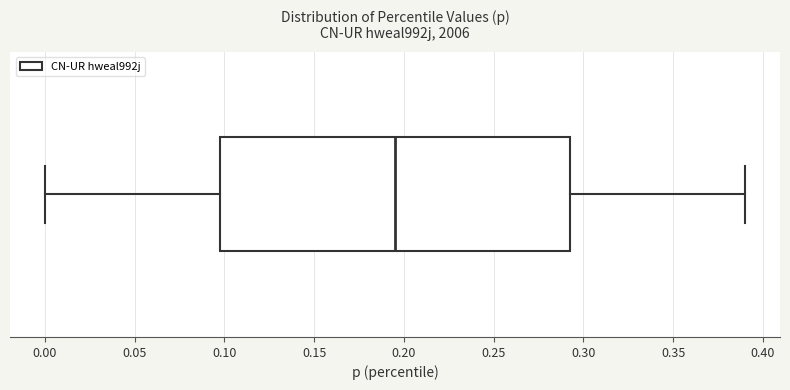

Transcribe this box plot: give where the median line is, the range the box spans, and where the two whiskers end, as read against the x-axis. The values are not printed on the chart, so give them approximately, as read against the axis.

median 0.195, box 0.100 to 0.295, whiskers 0.000 to 0.390